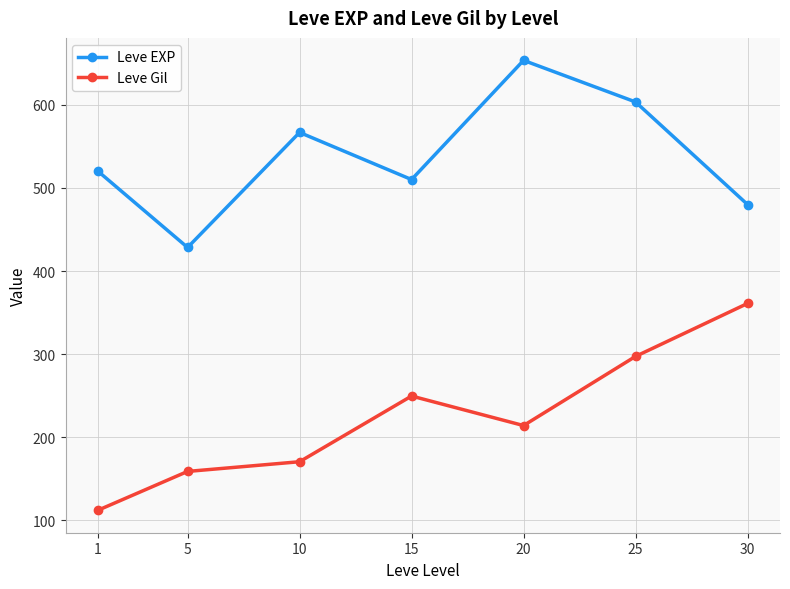

What is the difference between the maximum and second lowest values in the Leve Gil series?

202.0